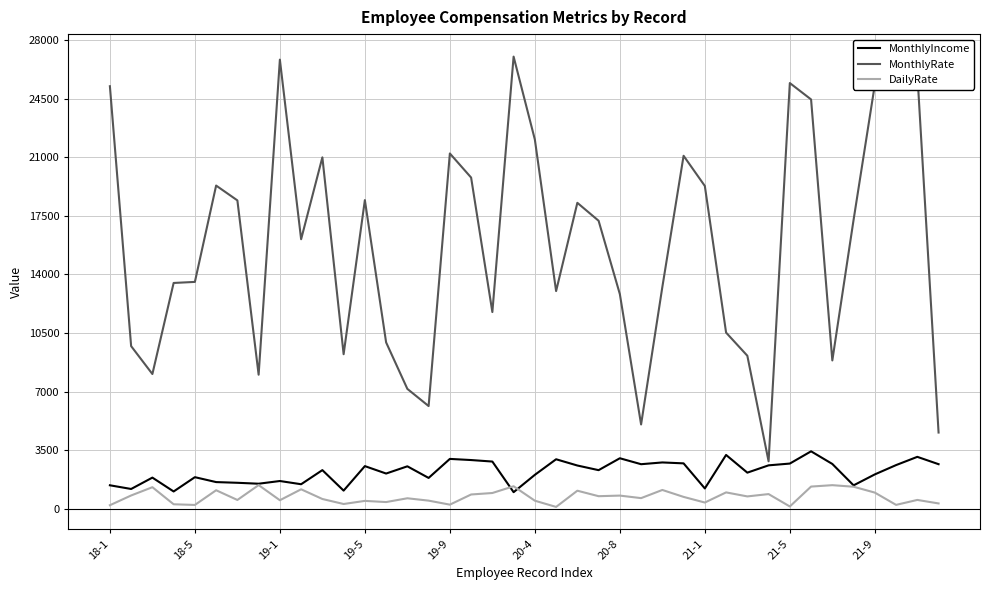

List the series in order of their peak value, lowest first.

DailyRate, MonthlyIncome, MonthlyRate